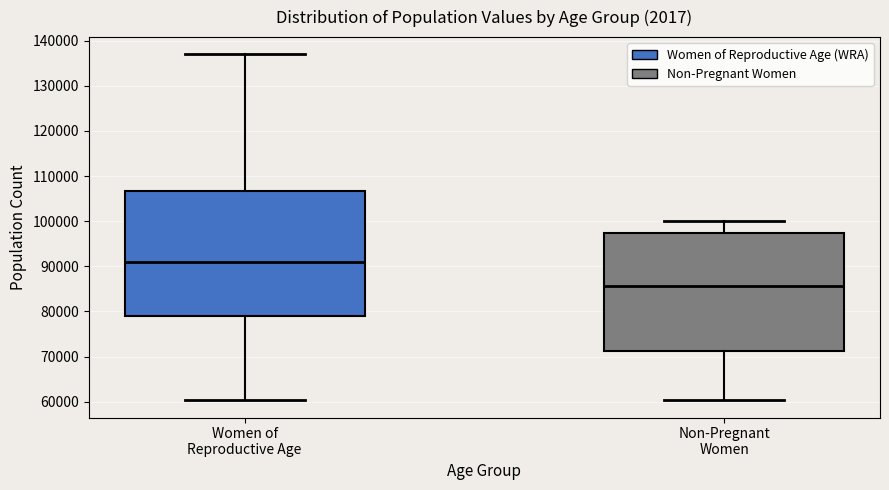

Comparing the boxes themselves (not the whiskers), which one is the tallest?

Women of Reproductive Age